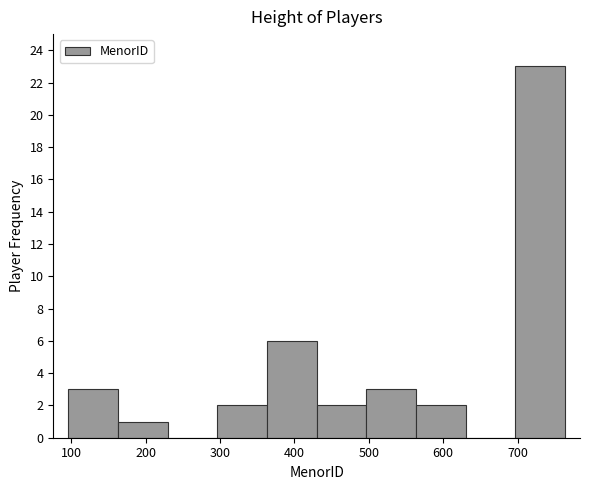

Which range on the x-axis has the tallest bar?

700 to 760